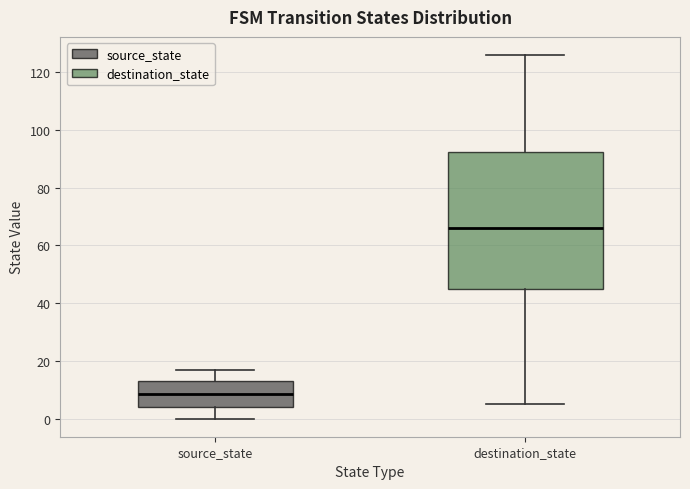

Where is the upper edge of the box for source_state on the y-axis? The values are not printed on the chart, so give them approximately, as read against the axis.

14